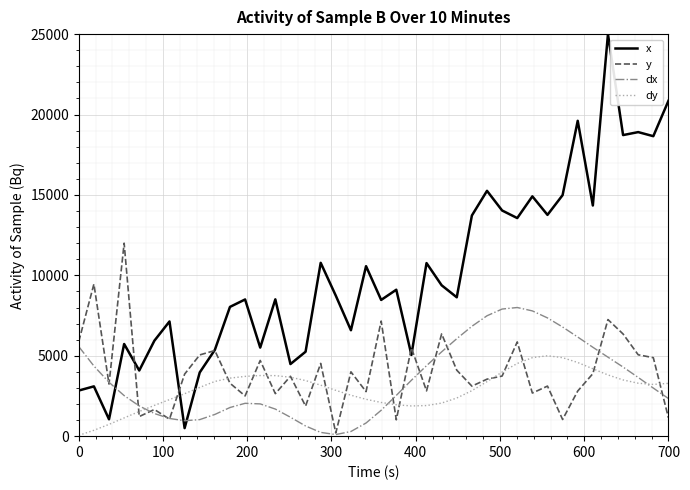

Does the chart have visible grid lines?

Yes